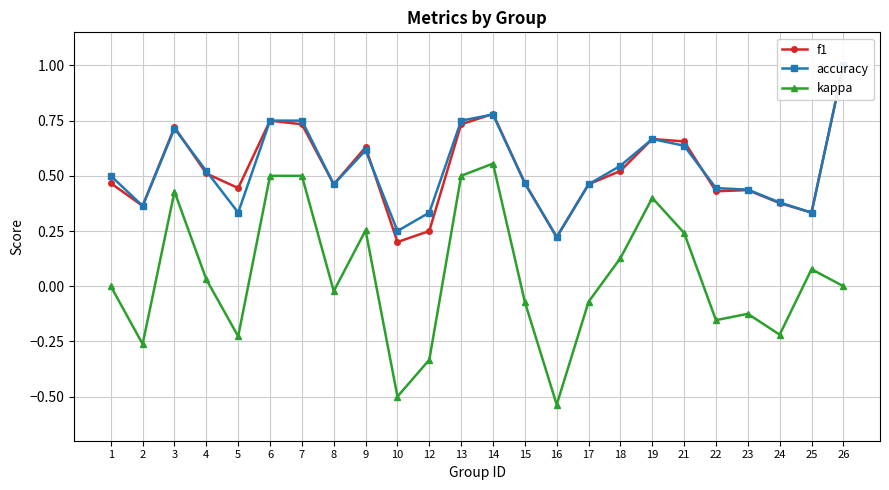

Reading right to left, transcribe all the data shown in this chart.

f1: 1.0	0.3	0.4	0.4	0.4	0.7	0.7	0.5	0.5	0.2	0.5	0.8	0.7	0.2	0.2	0.6	0.5	0.7	0.8	0.4	0.5	0.7	0.4	0.5
accuracy: 1.0	0.3	0.4	0.4	0.4	0.6	0.7	0.5	0.5	0.2	0.5	0.8	0.8	0.3	0.2	0.6	0.5	0.8	0.8	0.3	0.5	0.7	0.4	0.5
kappa: 0.0	0.1	-0.2	-0.1	-0.2	0.2	0.4	0.1	-0.1	-0.5	-0.1	0.6	0.5	-0.3	-0.5	0.3	-0.0	0.5	0.5	-0.2	0.0	0.4	-0.3	0.0